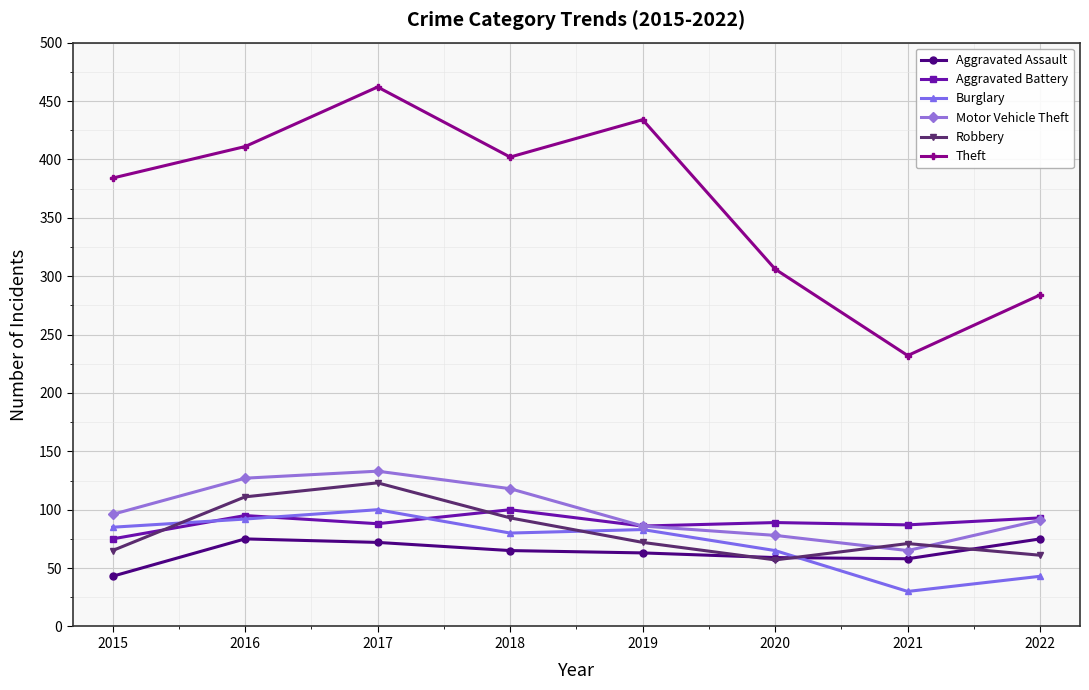

What is the value of the Theft point at the 2nd from the left?

411